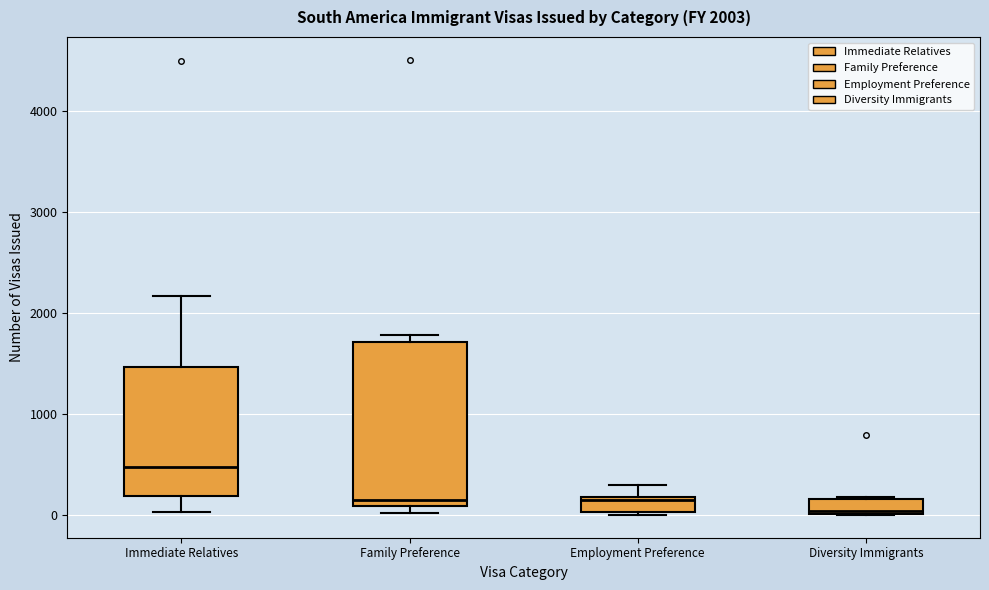

Which box's median line is the lowest?

Diversity Immigrants